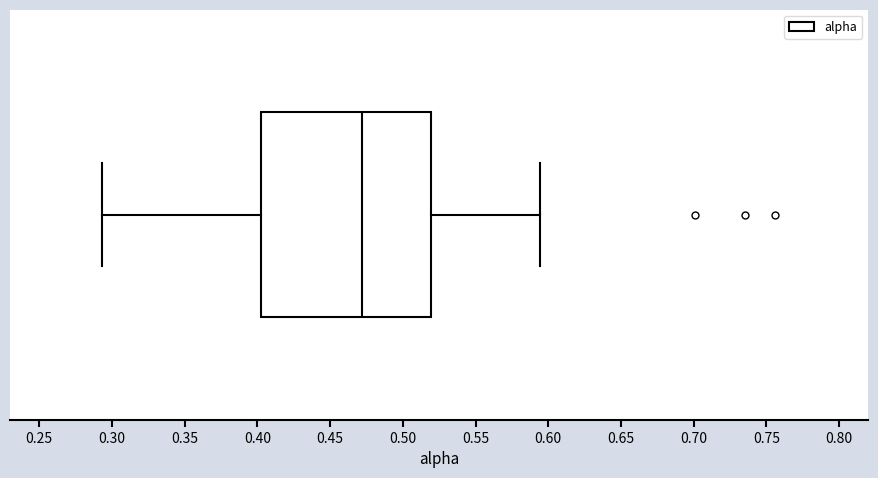

Read this box plot against the x-axis: the position of the median line, the range covered by the box, and the ends of both whiskers. The values are not printed on the chart, so give them approximately, as read against the axis.

median 0.470, box 0.405 to 0.520, whiskers 0.295 to 0.595